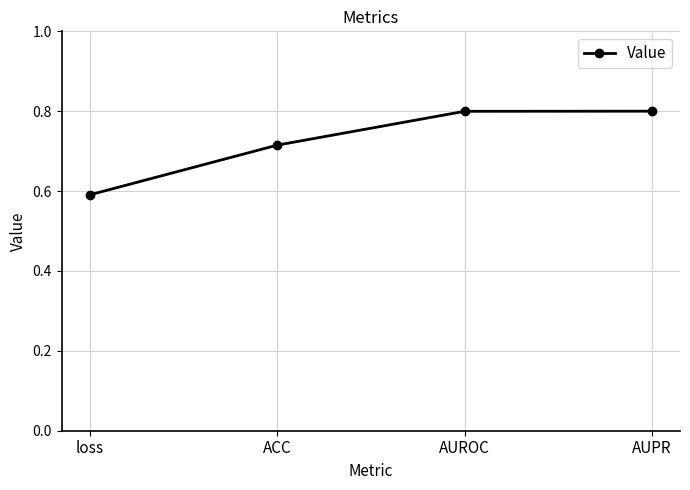

What is the change in value from ACC to AUPR?

+0.1